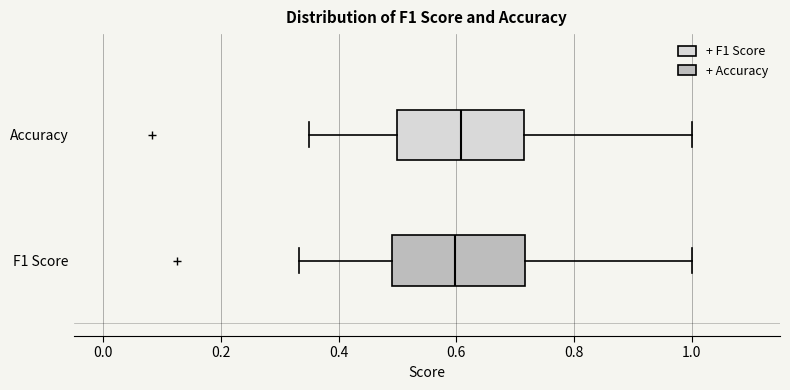

Reading bottom to top, read every box against the x-axis: the position of its median line, the range the box covers, and the ends of its whiskers. The values are not printed on the chart, so give them approximately, as read against the axis.

F1 Score: median 0.60, box 0.50 to 0.72, whiskers 0.34 to 1.00
Accuracy: median 0.60, box 0.50 to 0.72, whiskers 0.36 to 1.00